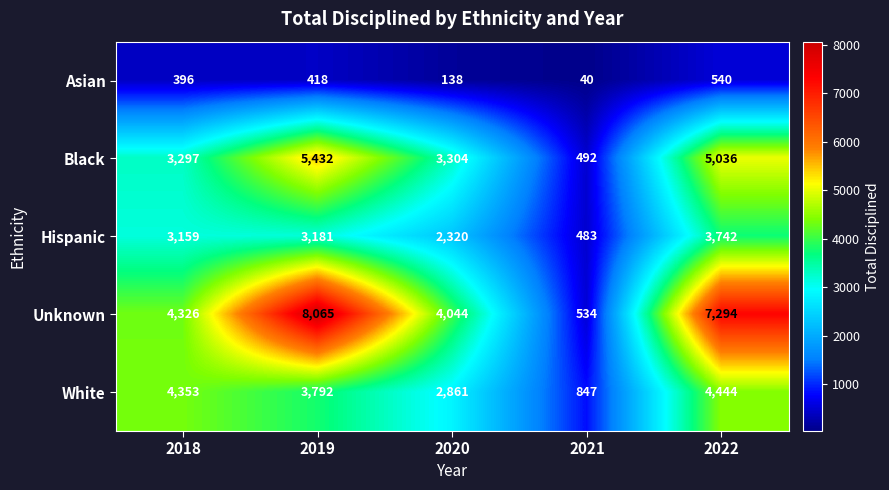

At which category is the sum across all series the highest?

2022